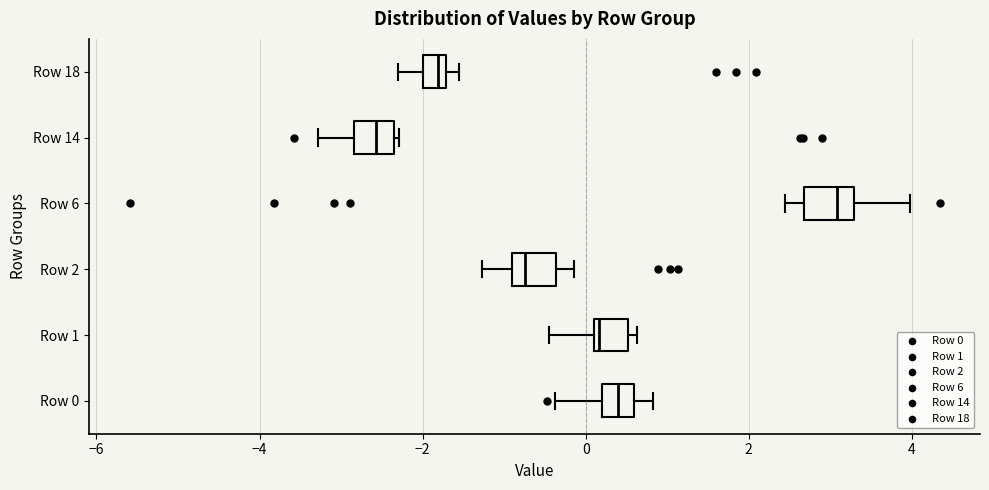

Where is the left edge of the box for Row 18 on the x-axis? The values are not printed on the chart, so give them approximately, as read against the axis.

-2.0